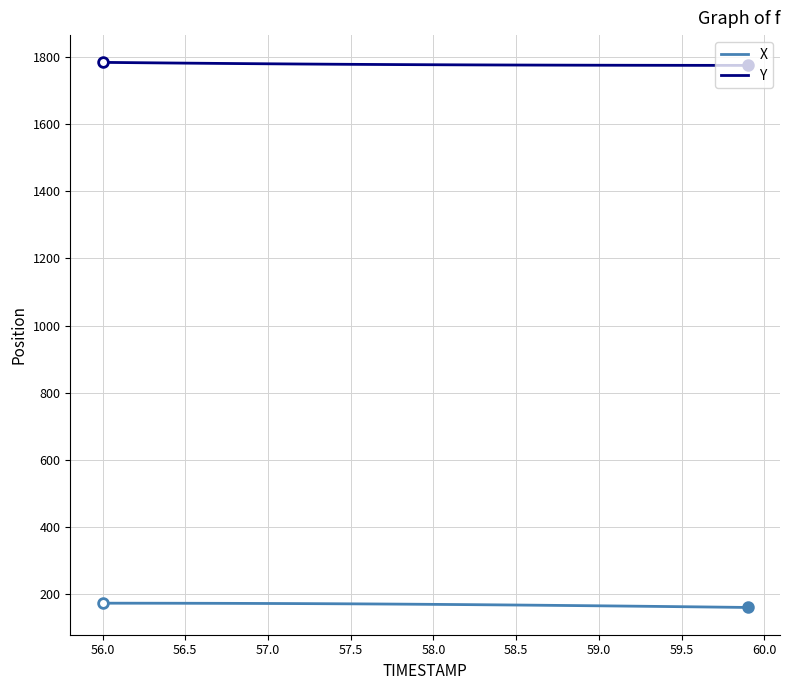

List the series in order of their peak value, lowest first.

X, Y